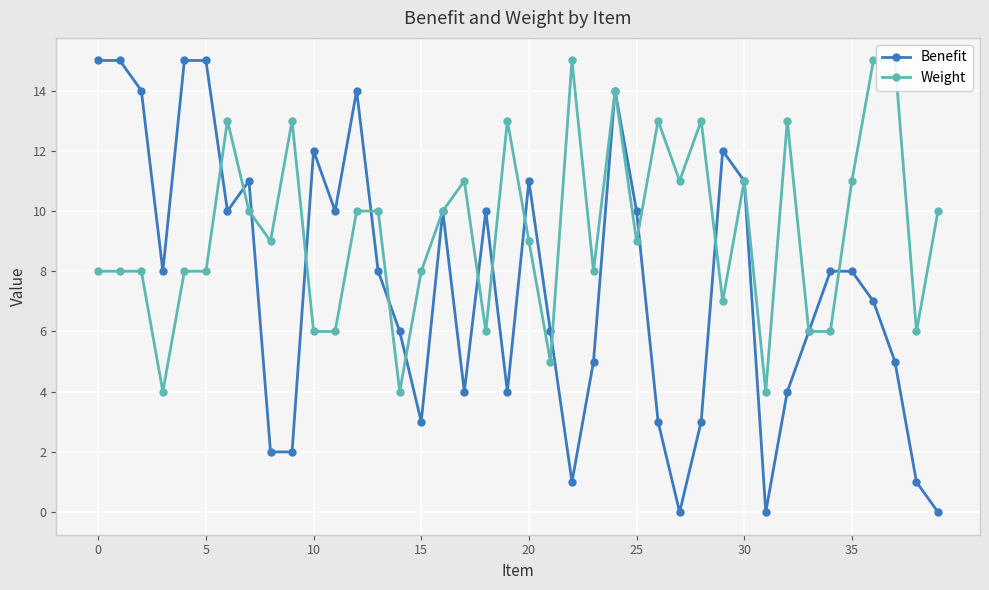

Rank the series by their average value, from highest to lowest.

Weight, Benefit